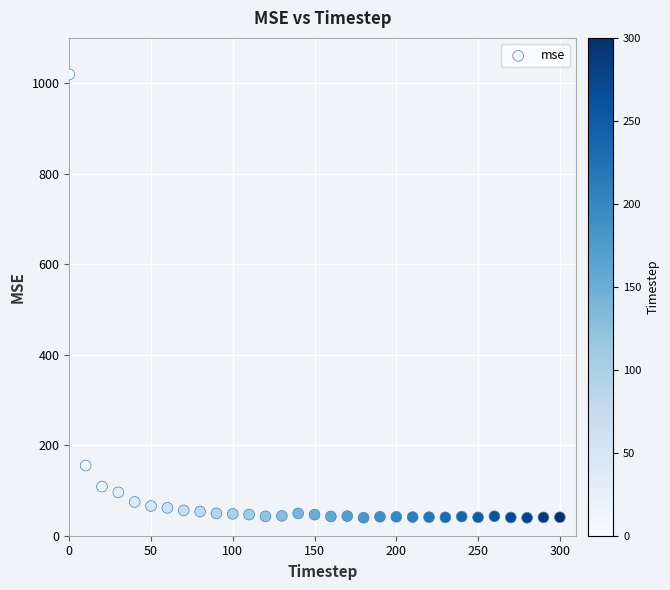

What Y value in the scatter plot is closest to 529?

155.1